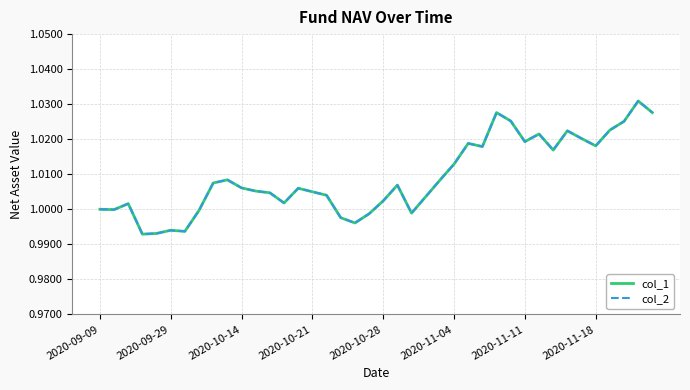

Does the chart display data point markers on the line(s)?

No